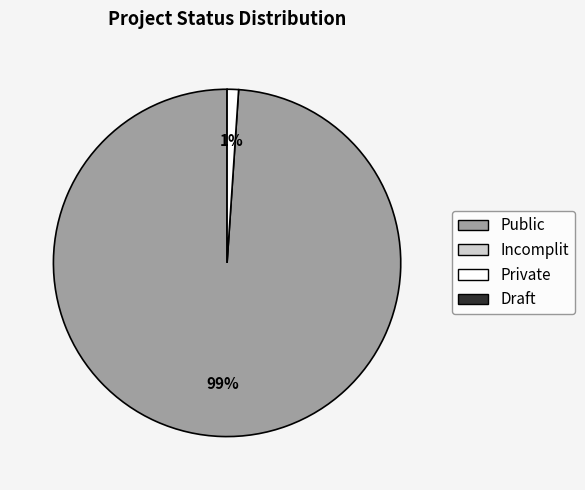

Is there any slice that represents more than half of the pie?

Yes